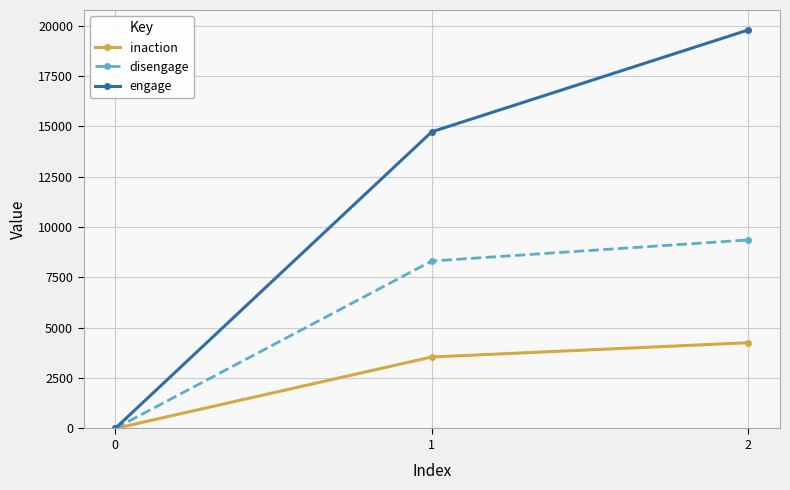

The value of disengage at 0 is -4780. True or false?

False